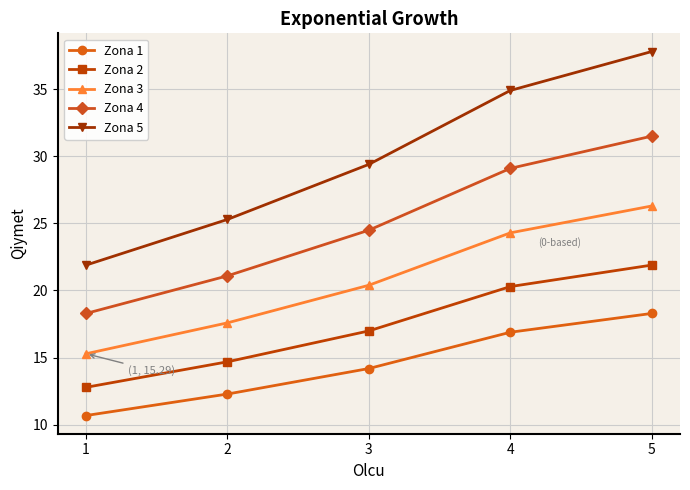

What is the spread (max minus min) of values at 4?

18.0